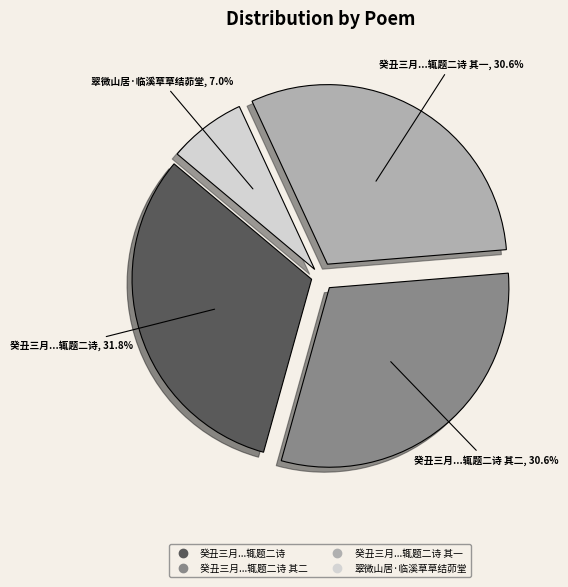

Does any single category account for the majority?

No